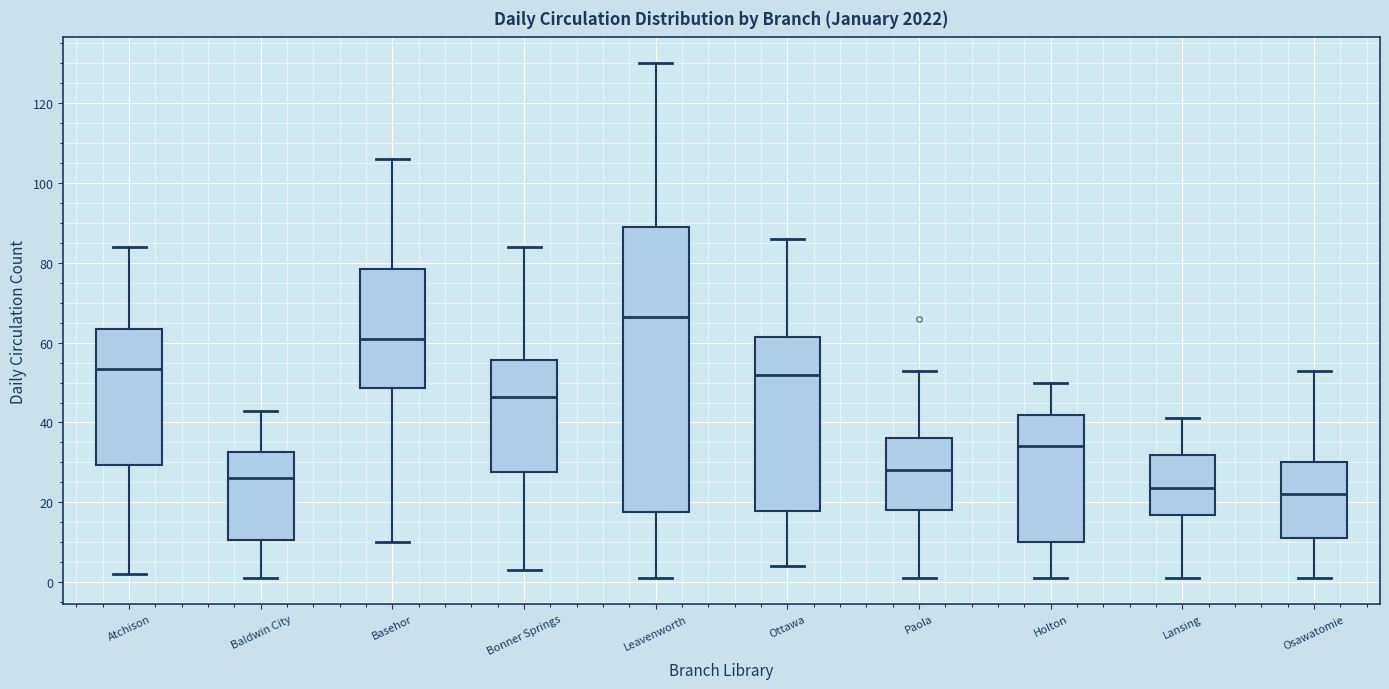

Which box has the highest median line?

Leavenworth